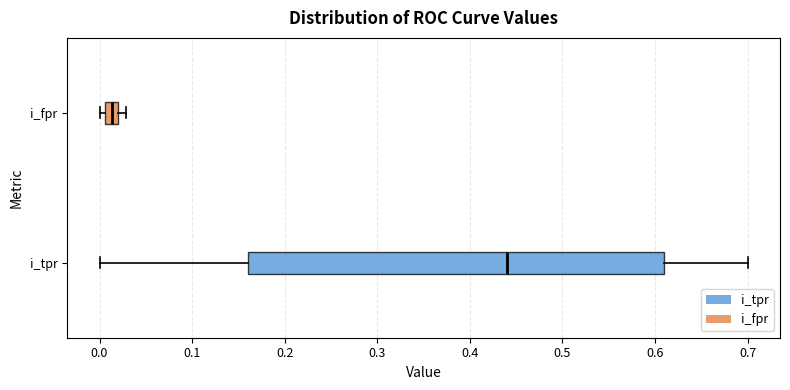

Where does the left whisker of the box for i_tpr end on the x-axis? The values are not printed on the chart, so give them approximately, as read against the axis.

0.00